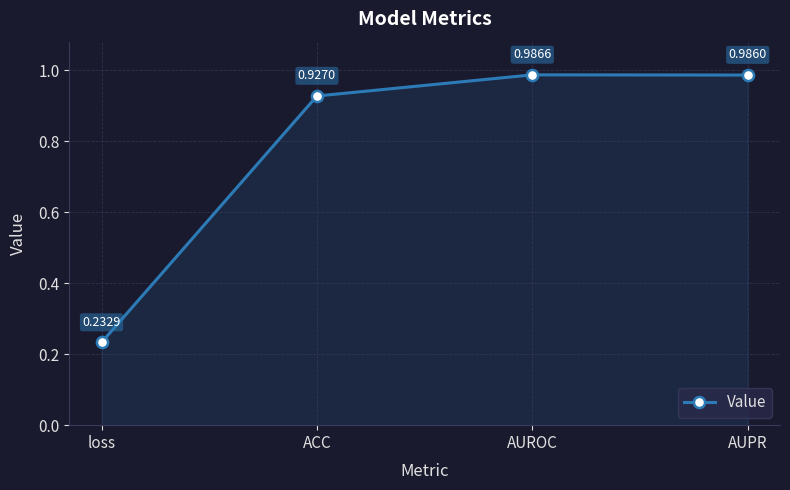

What is the sum of all values?

3.1